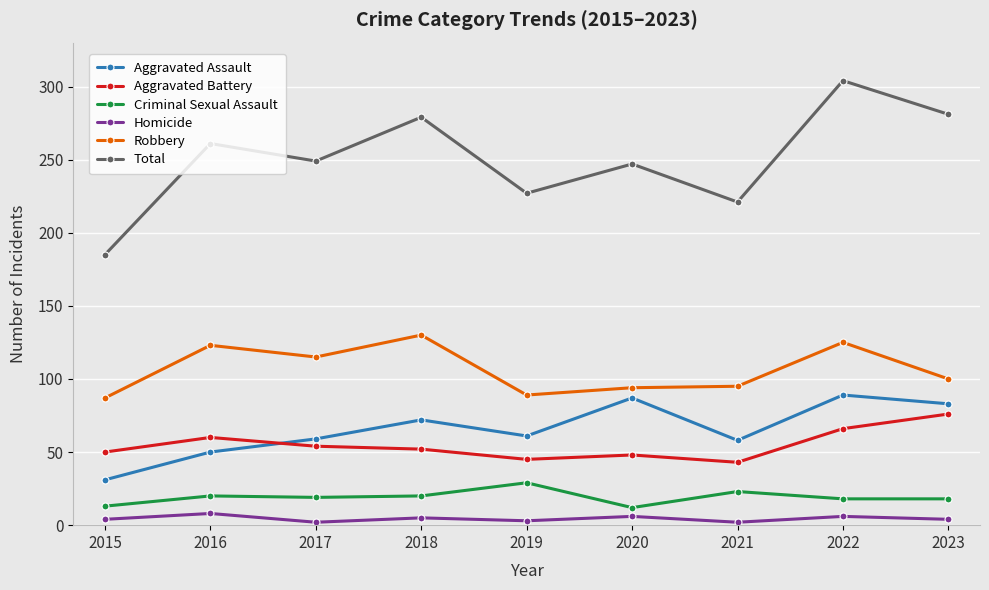

What is the sum of all Robbery values?

958